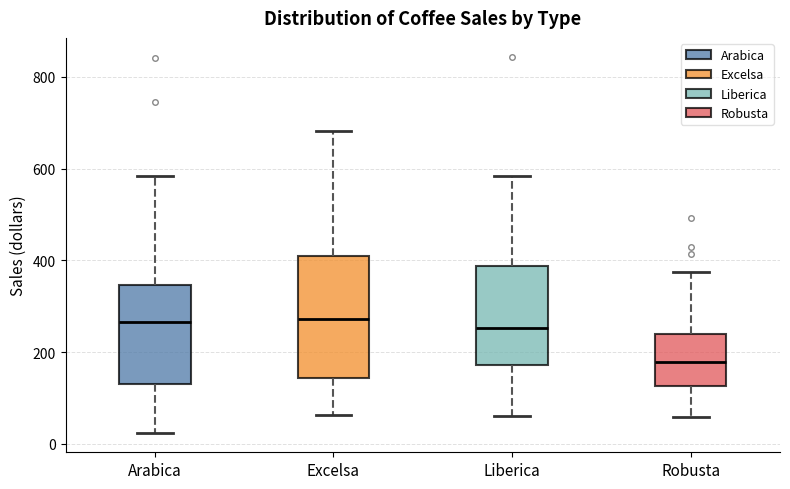

Reading left to right, read every box against the y-axis: the position of its median line, the range the box covers, and the ends of its whiskers. The values are not printed on the chart, so give them approximately, as read against the axis.

Arabica: median 260, box 140 to 340, whiskers 20 to 580
Excelsa: median 280, box 140 to 400, whiskers 60 to 680
Liberica: median 260, box 180 to 380, whiskers 60 to 580
Robusta: median 180, box 120 to 240, whiskers 60 to 380